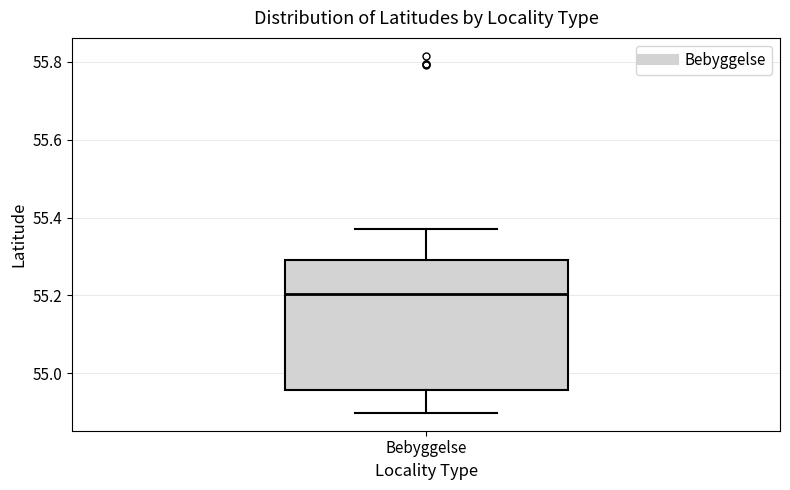

Read this box plot against the y-axis: the position of the median line, the range covered by the box, and the ends of both whiskers. The values are not printed on the chart, so give them approximately, as read against the axis.

median 55.20, box 54.96 to 55.30, whiskers 54.90 to 55.38